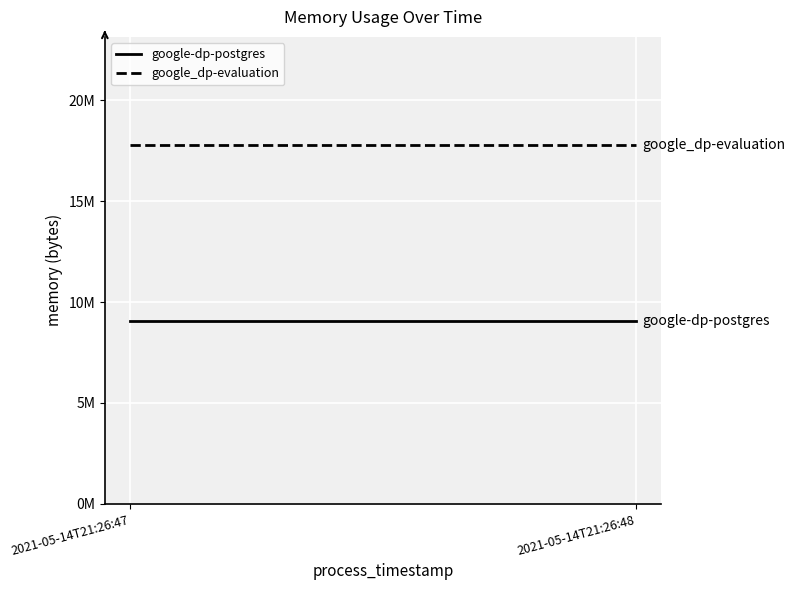

Reading left to right, what are all the values shown in this chart?

google-dp-postgres: 9048064	9048064
google_dp-evaluation: 17801216	17801216